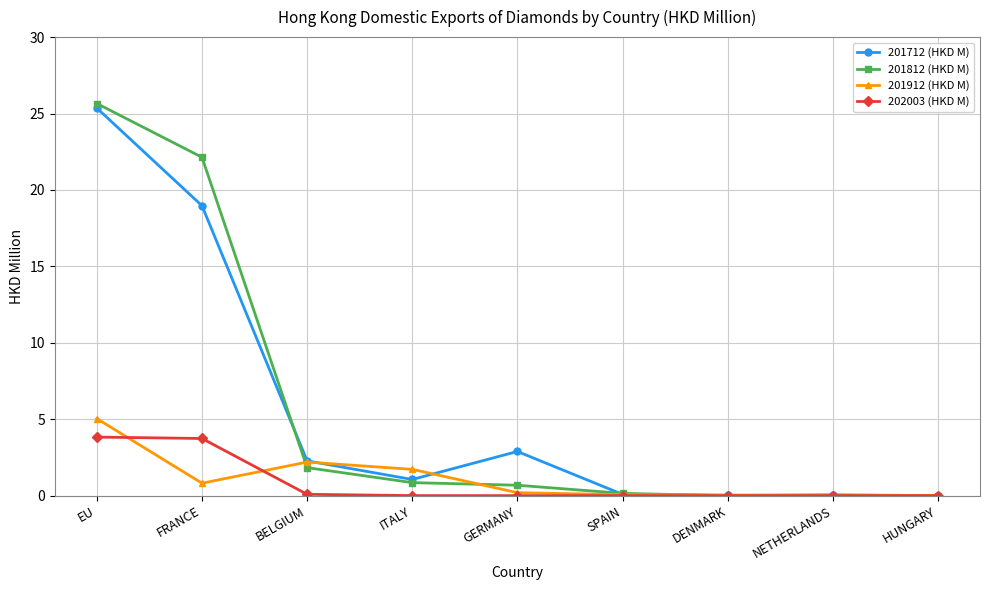

Where is 201712 (HKD M) nearest to the value 12?

FRANCE